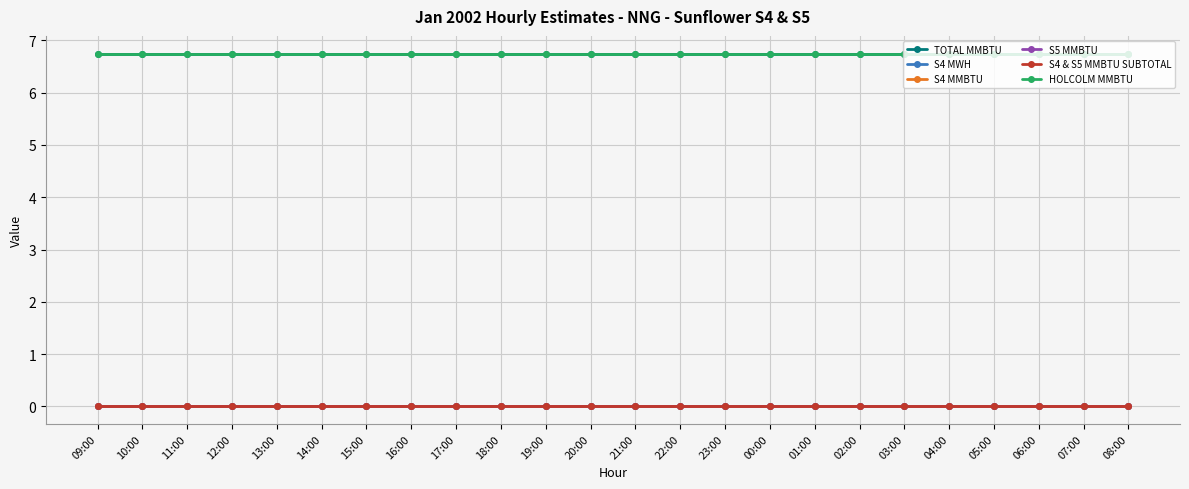

Is this an area chart (filled region under the line)?

No